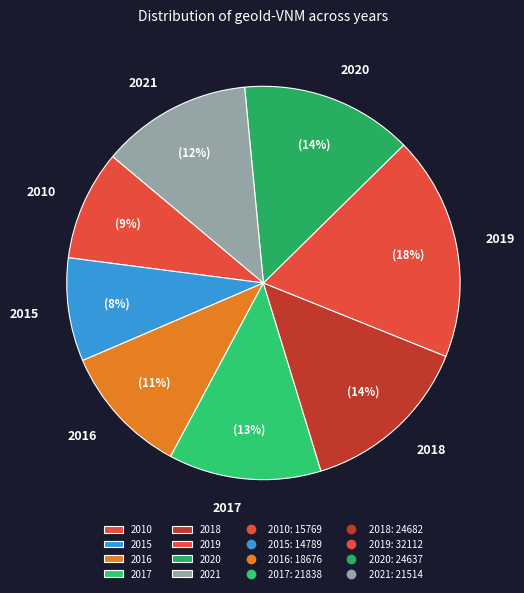

To the nearest percent, what is the average slice percentage?

12%